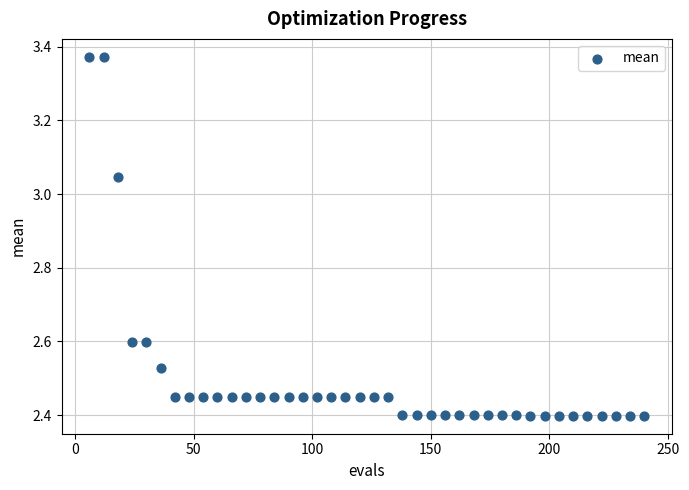

What is the range of X values (max minus min)?

234.0